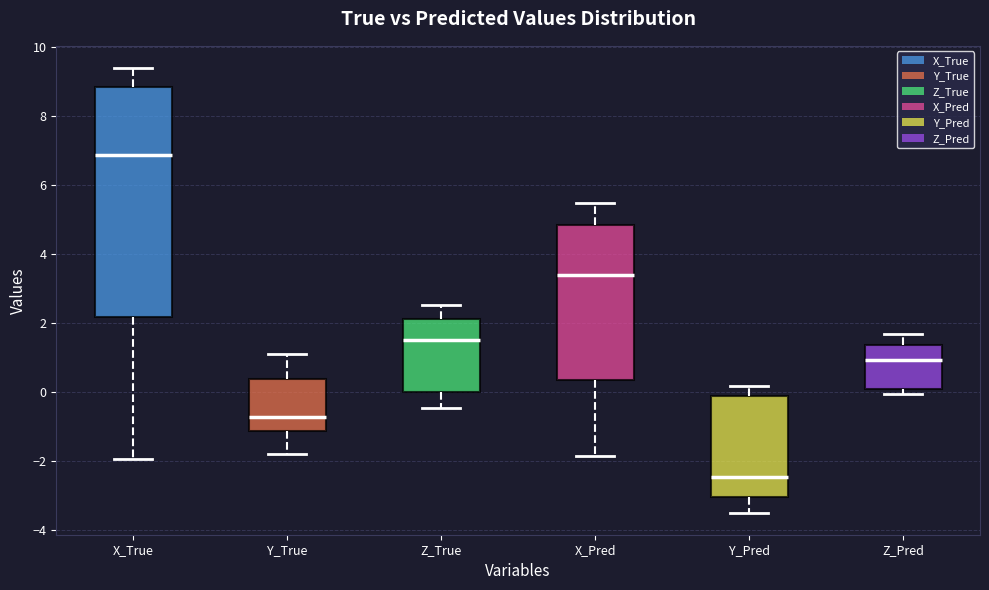

Reading left to right, transcribe this box plot: for each box, give where its median line is, the range the box spans, and where its two whiskers end, as read against the y-axis. The values are not printed on the chart, so give them approximately, as read against the axis.

X_True: median 6.8, box 2.2 to 8.8, whiskers -2.0 to 9.4
Y_True: median -0.8, box -1.2 to 0.4, whiskers -1.8 to 1.2
Z_True: median 1.6, box 0.0 to 2.2, whiskers -0.4 to 2.6
X_Pred: median 3.4, box 0.4 to 4.8, whiskers -1.8 to 5.4
Y_Pred: median -2.4, box -3.0 to -0.2, whiskers -3.4 to 0.2
Z_Pred: median 1.0, box 0.0 to 1.4, whiskers 0.0 (just below the box's lower edge) to 1.6